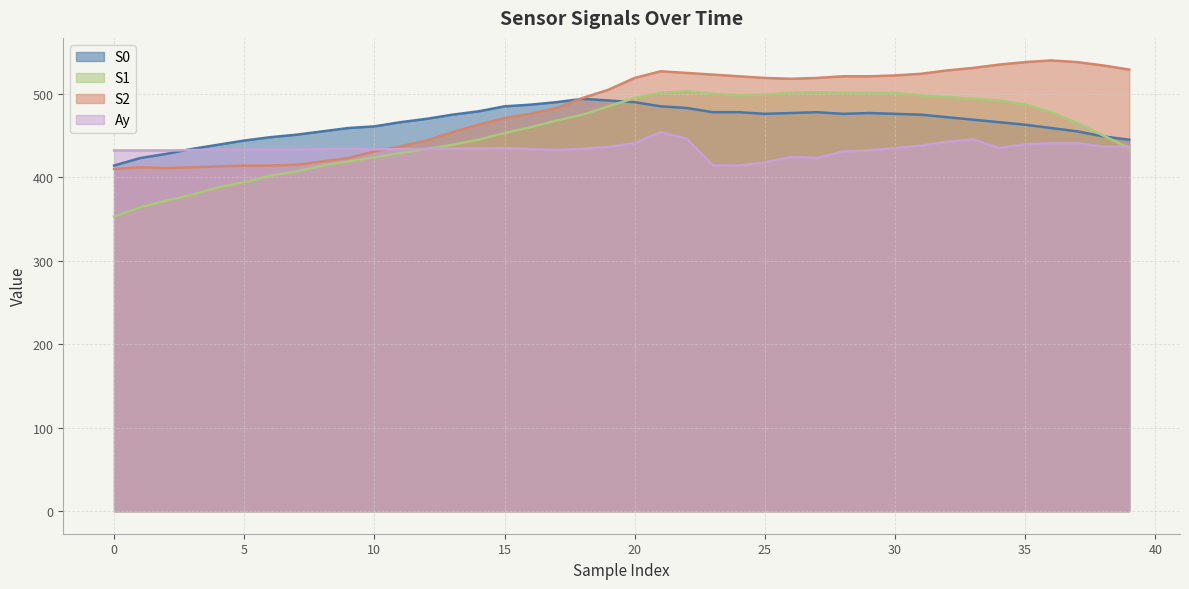

What is the difference between the second highest and minimum values in the S0 series?

78.0